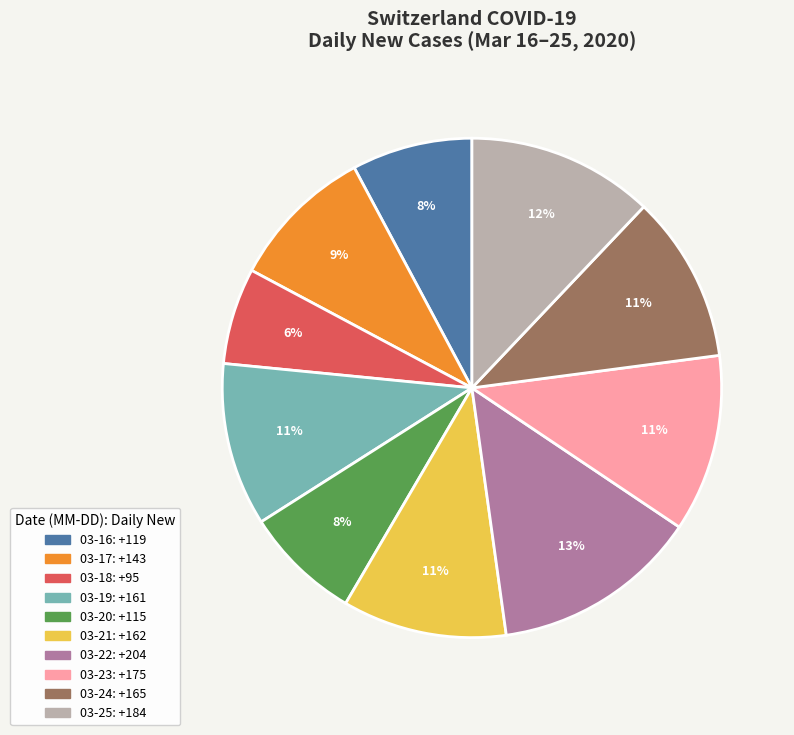

Is it true that 03-24: +165 is 11% of the pie?

True